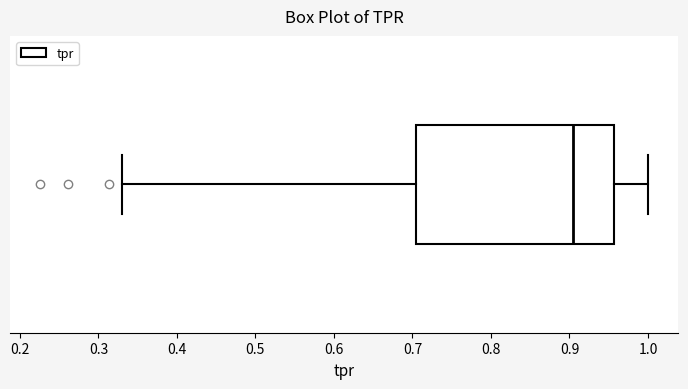

Read this box plot against the x-axis: the position of the median line, the range covered by the box, and the ends of both whiskers. The values are not printed on the chart, so give them approximately, as read against the axis.

median 0.90, box 0.70 to 0.96, whiskers 0.33 to 1.00